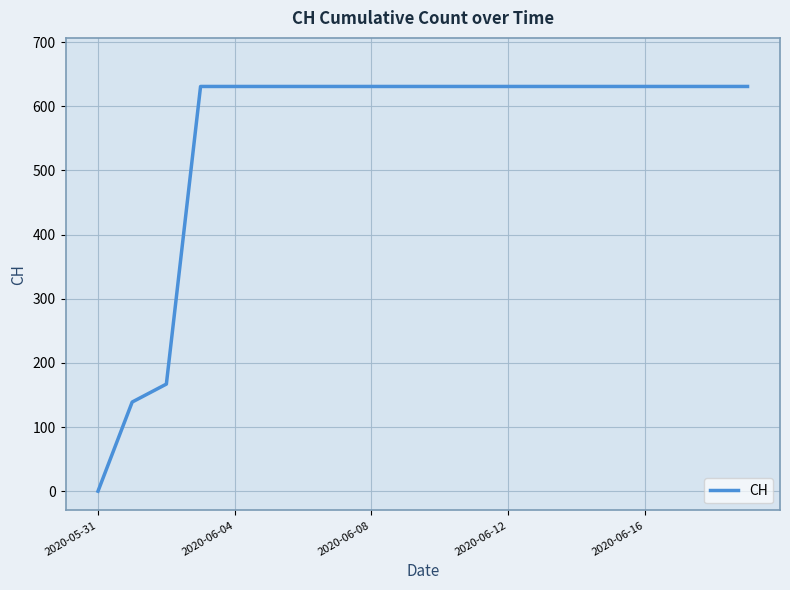

How many values are above zero?

19